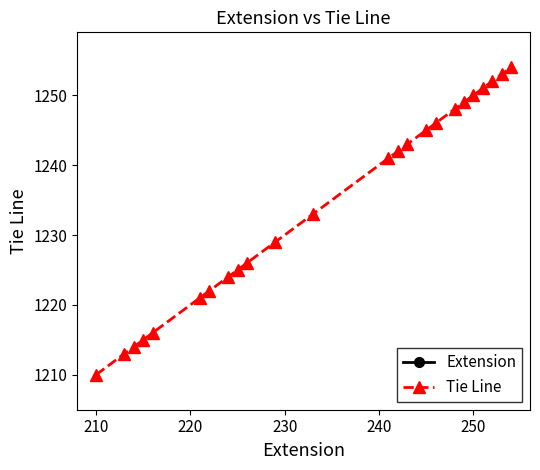

What is the sum of all Extension values?

5622